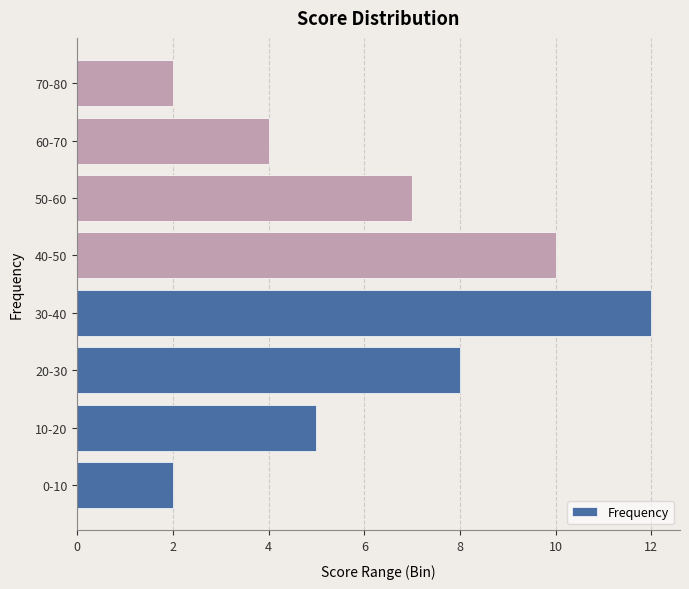

What is the difference between the second highest and minimum values?

8